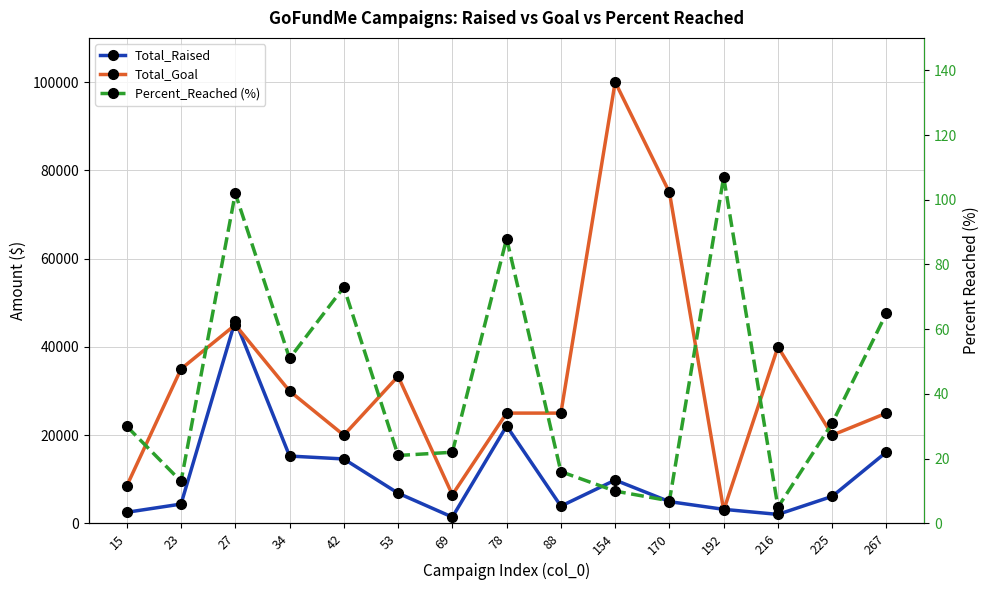

Is the value of Total_Goal at 53 greater than the value of Total_Raised at 216?

Yes